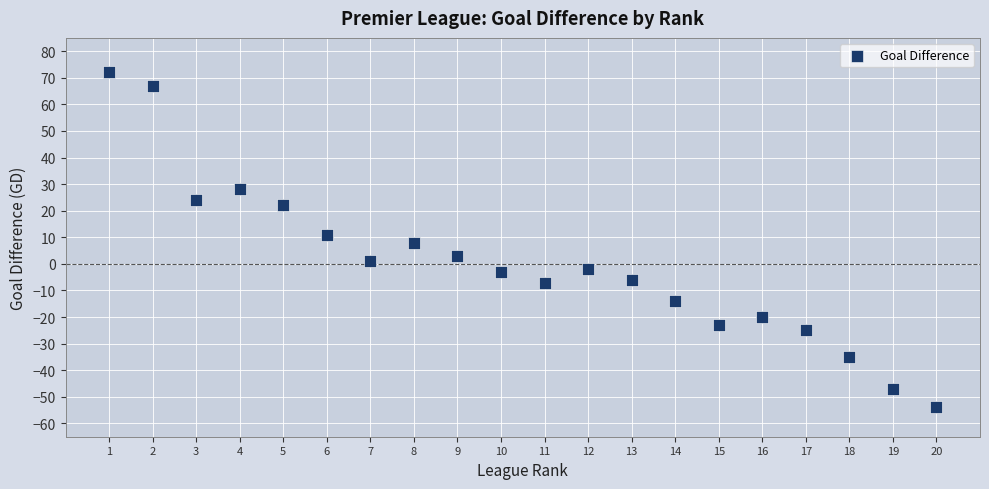

What is the range of Y values (max minus min)?

126